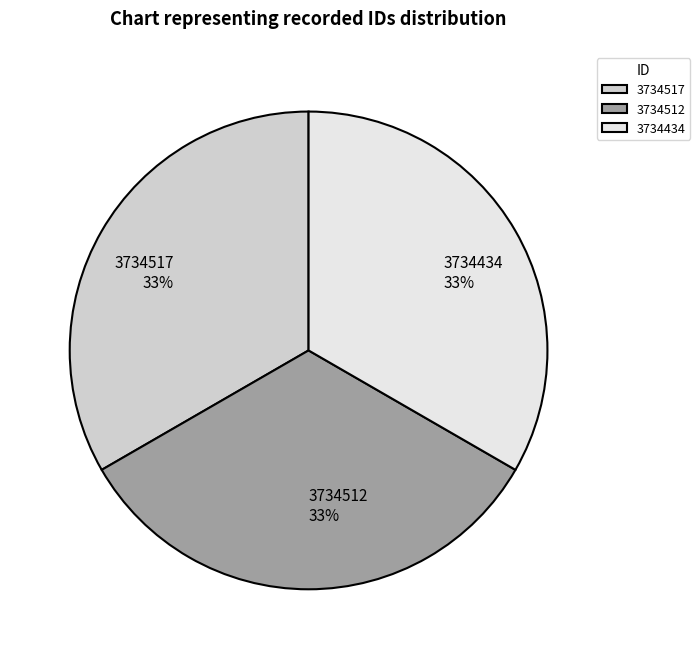

To the nearest percent, what percentage of the pie is 3734512?

33%